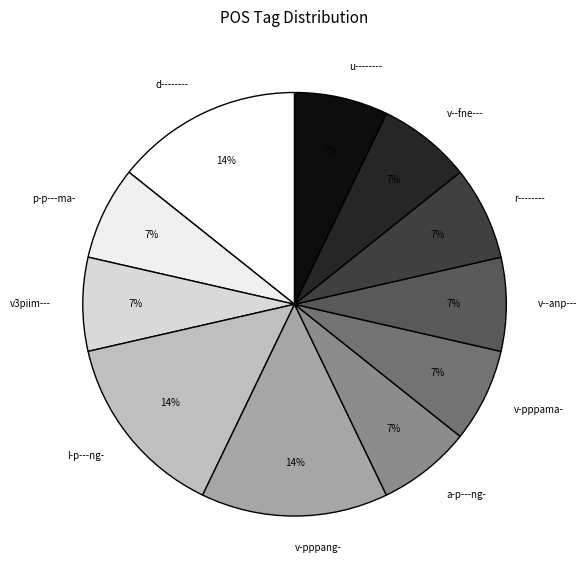

Is there a majority slice in this chart?

No